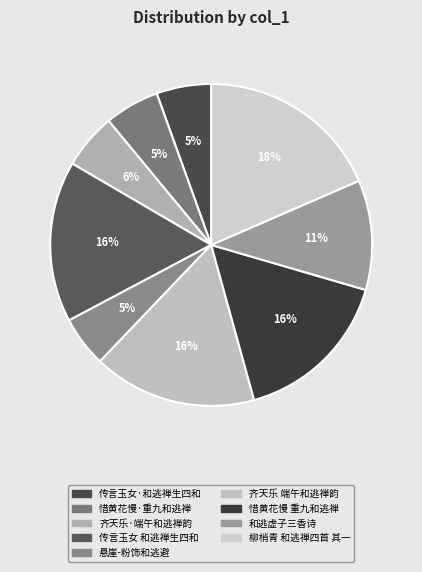

To the nearest percent, what is the difference between the largest and smallest slice percentages?

13%